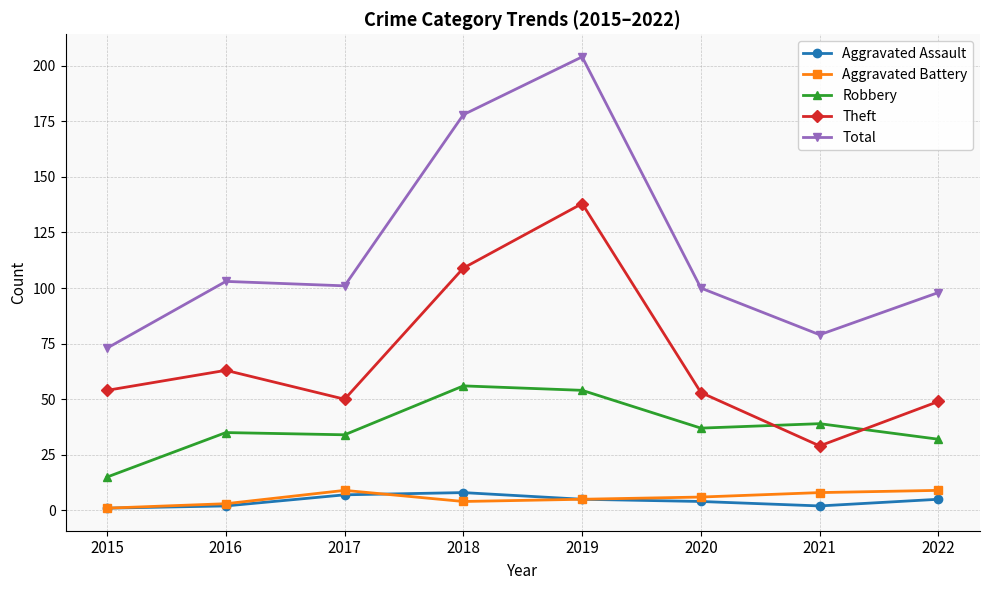

How many times do Robbery and Theft cross each other?

2